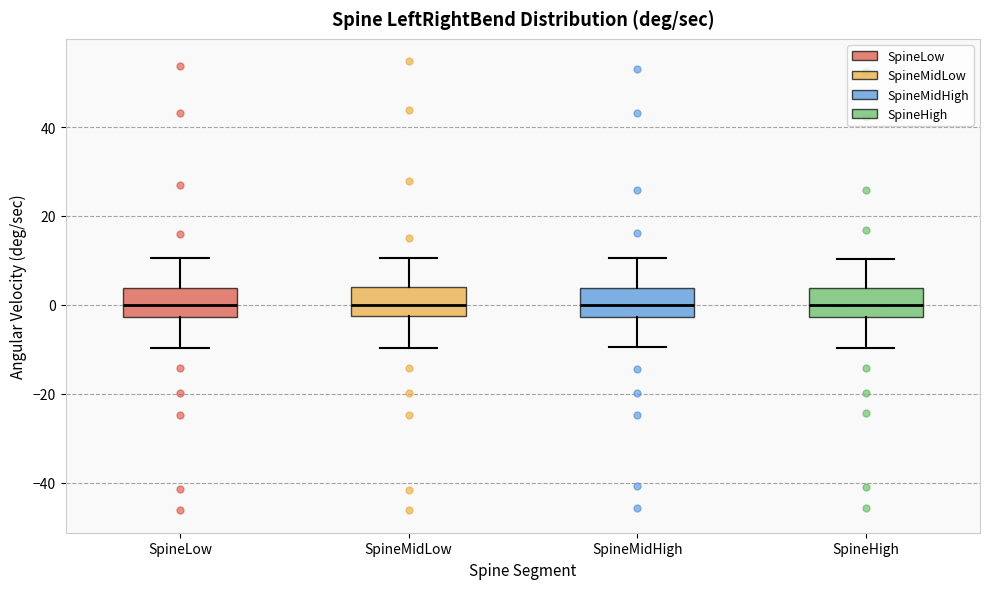

Reading left to right, read every box against the y-axis: the position of its median line, the range the box covers, and the ends of its whiskers. The values are not printed on the chart, so give them approximately, as read against the axis.

SpineLow: median 0, box -2 to 4, whiskers -10 to 10
SpineMidLow: median 0, box -2 to 4, whiskers -10 to 10
SpineMidHigh: median 0, box -2 to 4, whiskers -10 to 10
SpineHigh: median 0, box -2 to 4, whiskers -10 to 10